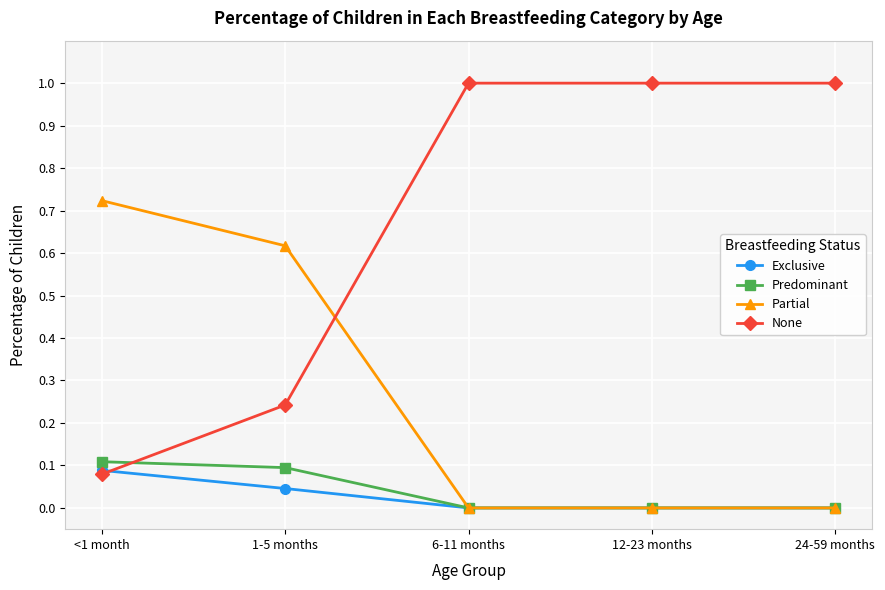

Which series has the widest spread of values?

None